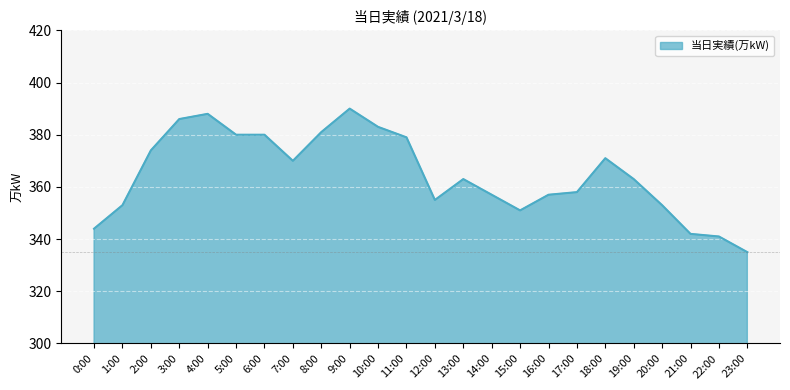

What value does the data have at 5:00?

380